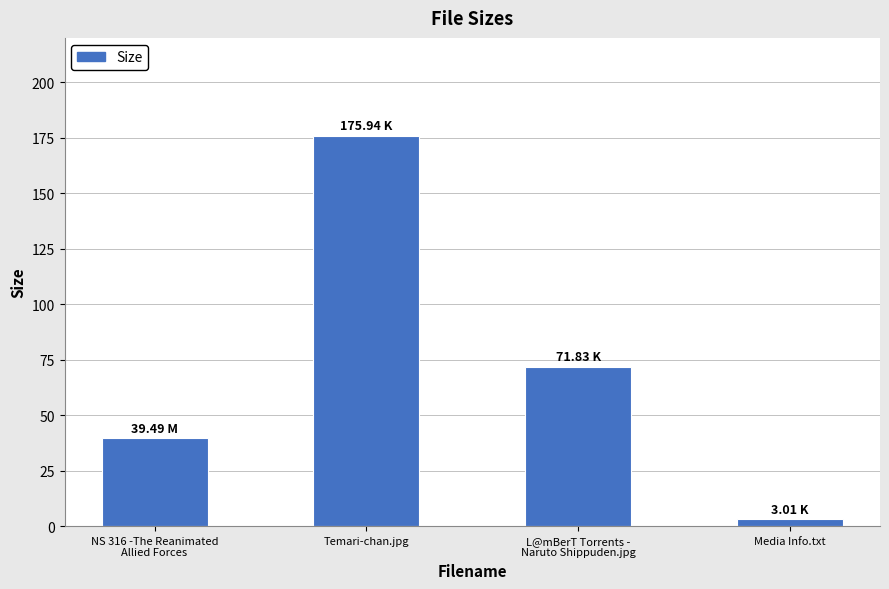

List the labels in order of value, largest first.

Temari-chan.jpg, L@mBerT Torrents -
Naruto Shippuden.jpg, NS 316 -The Reanimated
Allied Forces, Media Info.txt